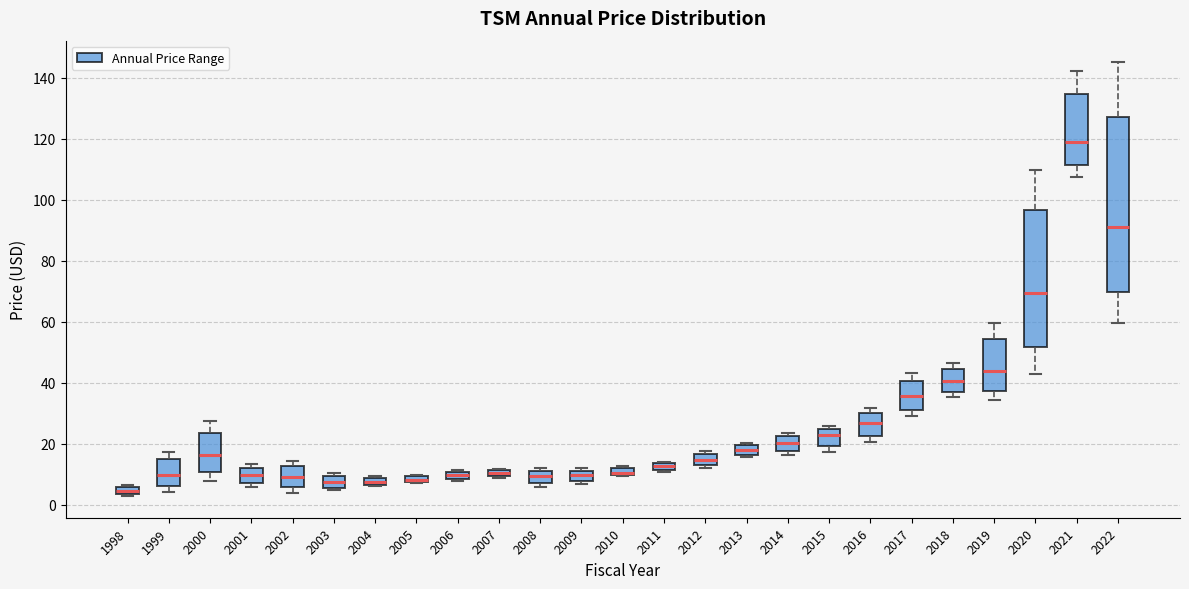

Which box has the lowest median line?

1998